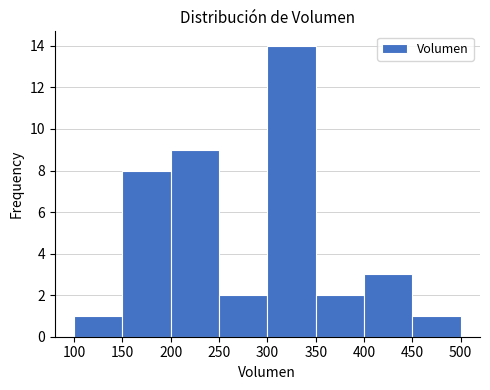

How tall is the bar that spans 400 to 450 on the x-axis? The values are not printed on the chart, so give them approximately, as read against the axis.

3